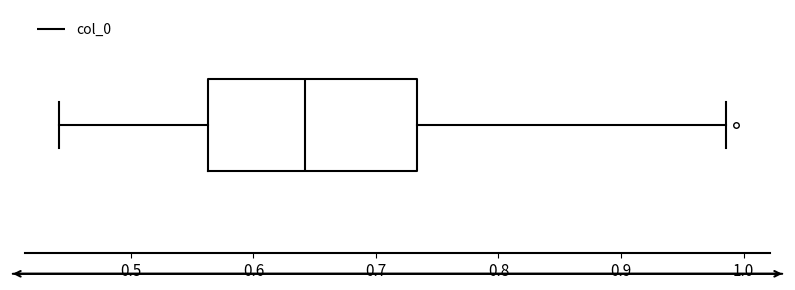

Where does the median line of the box sit on the x-axis? The values are not printed on the chart, so give them approximately, as read against the axis.

0.64